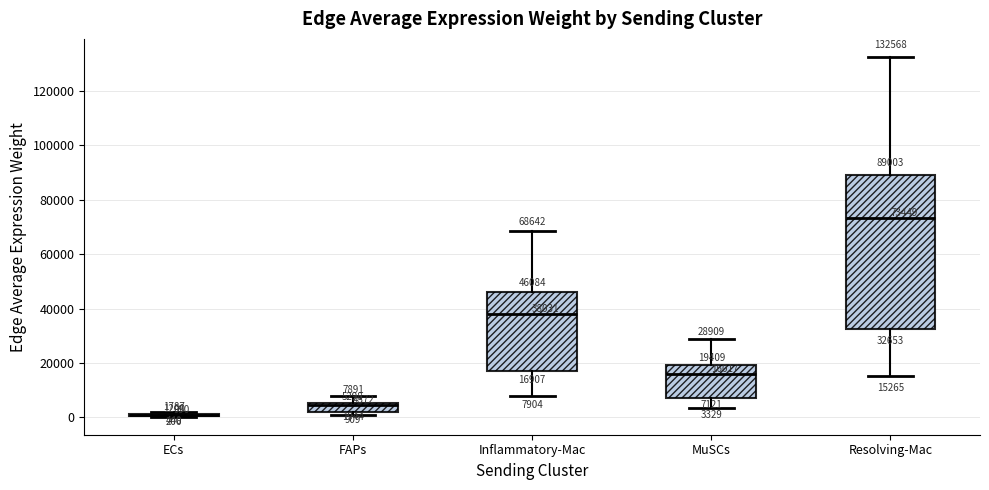

Which box is the tallest, from its lower edge to its upper edge?

Resolving-Mac